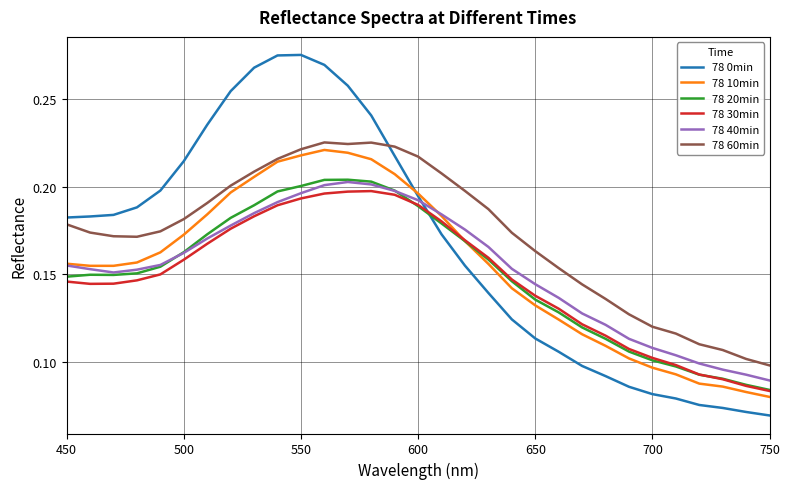

True or false: 78 40min and 78 60min intersect in this chart.

False